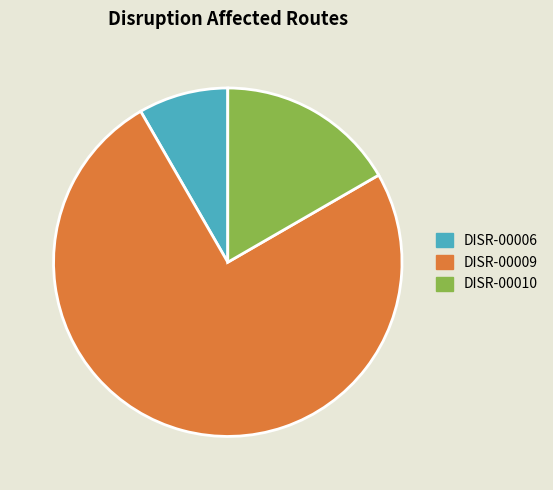

Which slice is the smallest?

DISR-00006